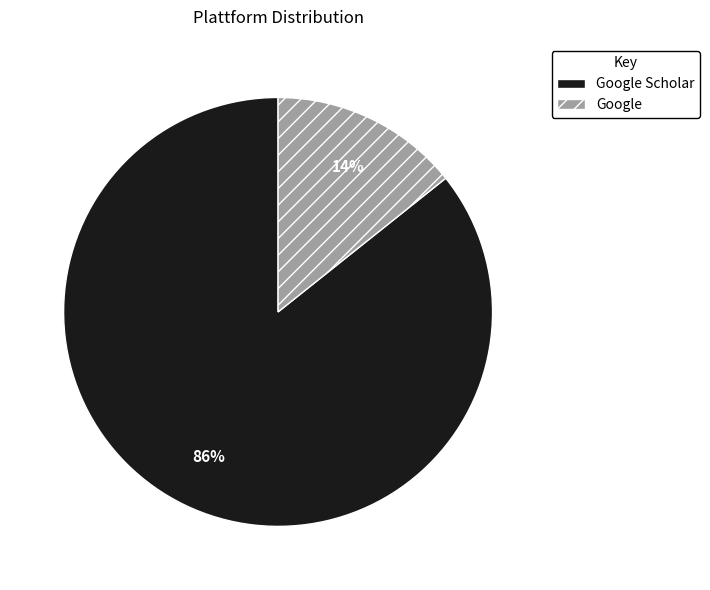

To the nearest percent, what portion does Google represent?

14%